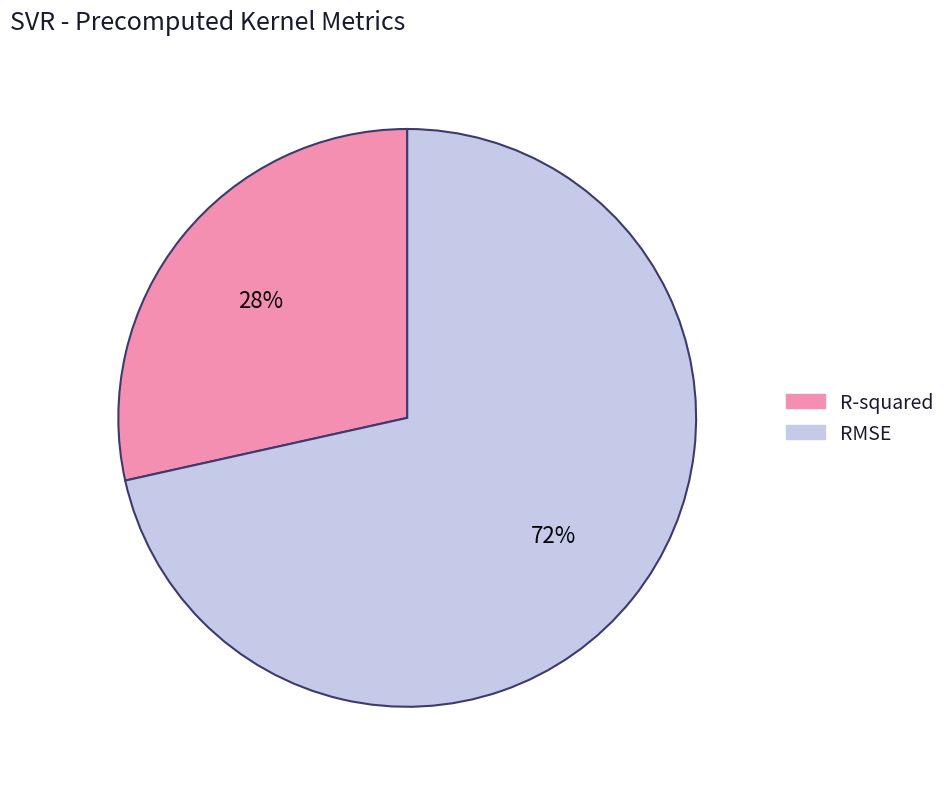

How many slices are in this pie chart?

2